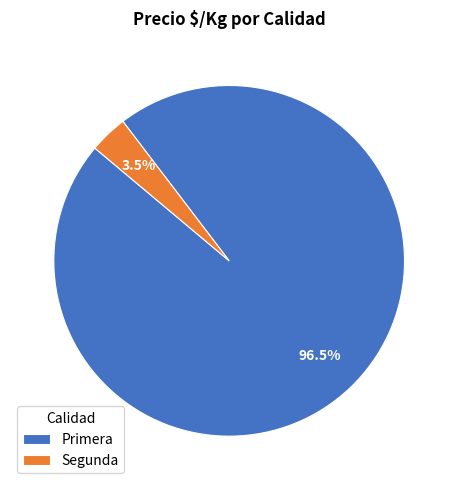

Which slice is the smallest?

Segunda